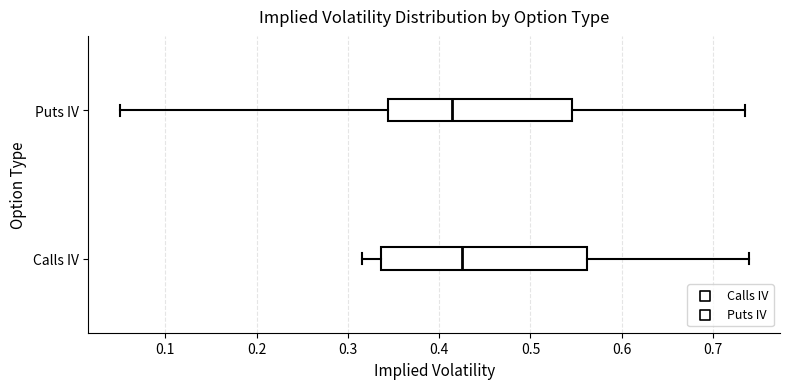

Which box's median line is the furthest to the left?

Puts IV